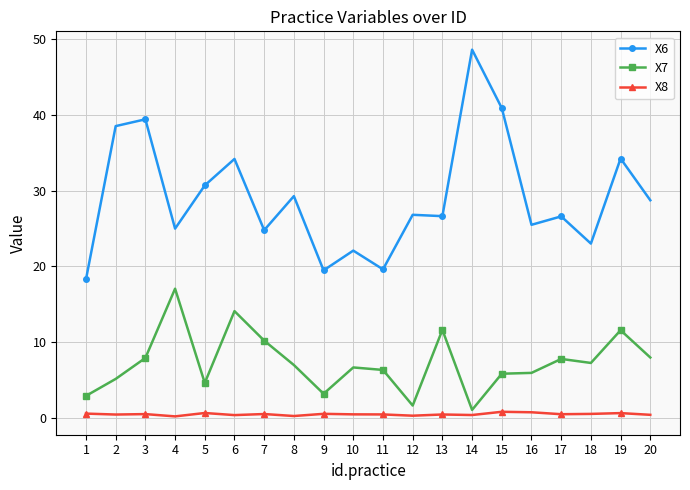

Which series changed the most between 9 and 18?

X7